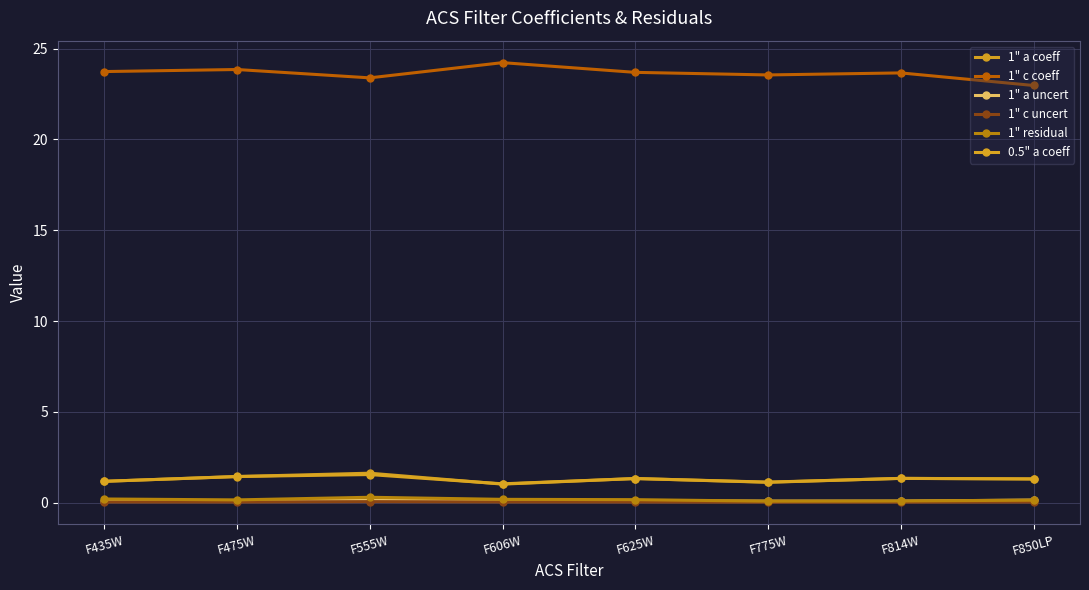

What is the difference between the maximum and minimum values in the 1" c coeff series?

1.3